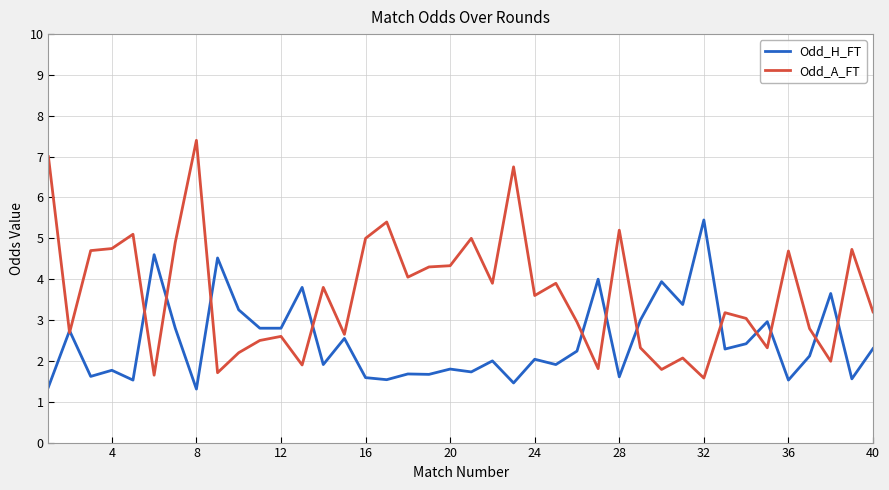

What are all the series names shown in the legend?

Odd_H_FT, Odd_A_FT